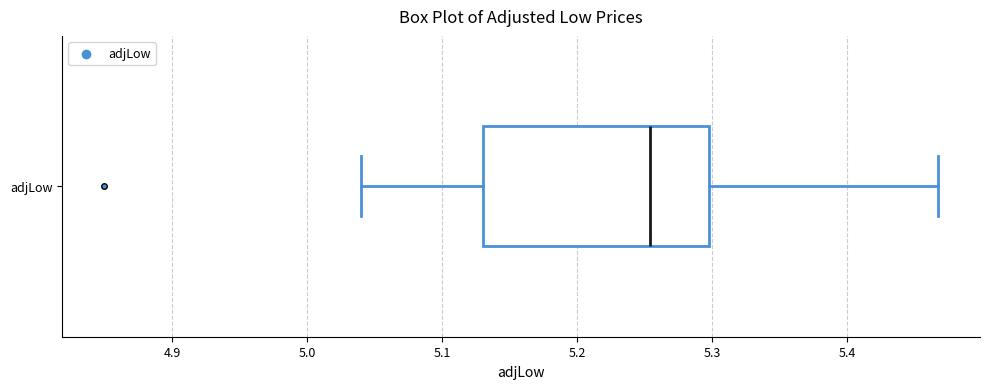

Where is the left edge of the box for adjLow on the x-axis? The values are not printed on the chart, so give them approximately, as read against the axis.

5.13